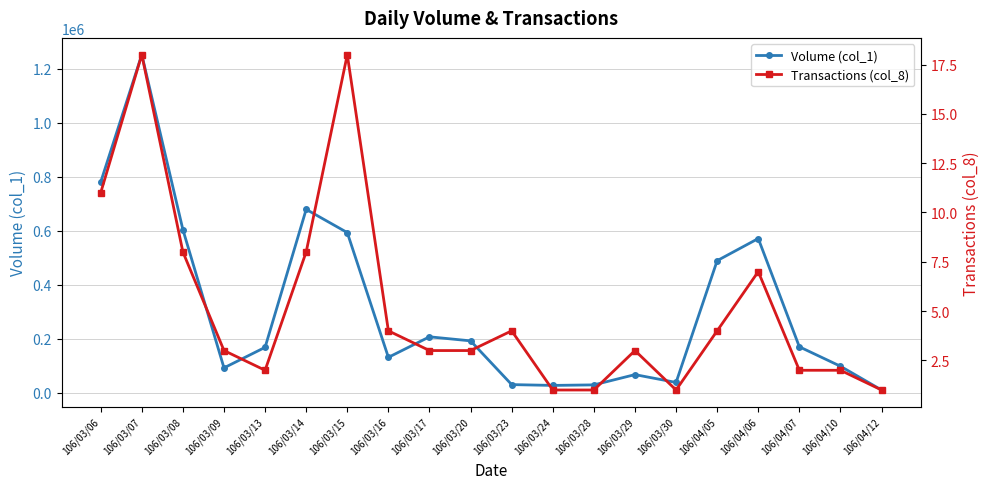

Which series has the largest total across all categories?

Volume (col_1)